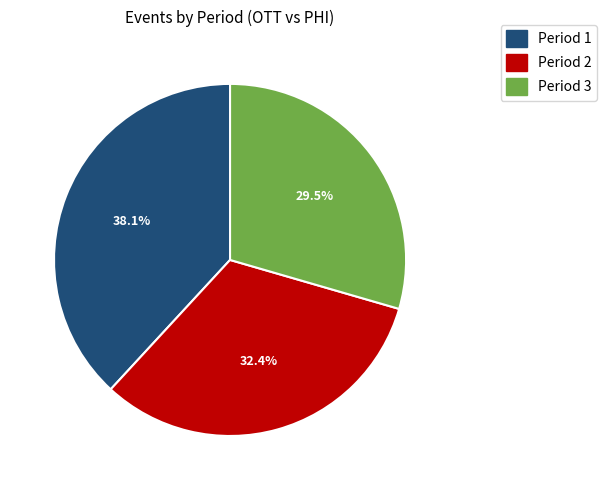

Rank the categories by value from lowest to highest.

Period 3, Period 2, Period 1